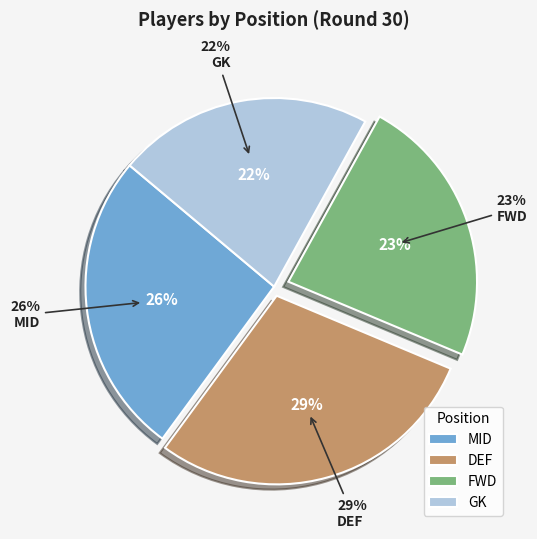

Is there any slice that represents more than half of the pie?

No